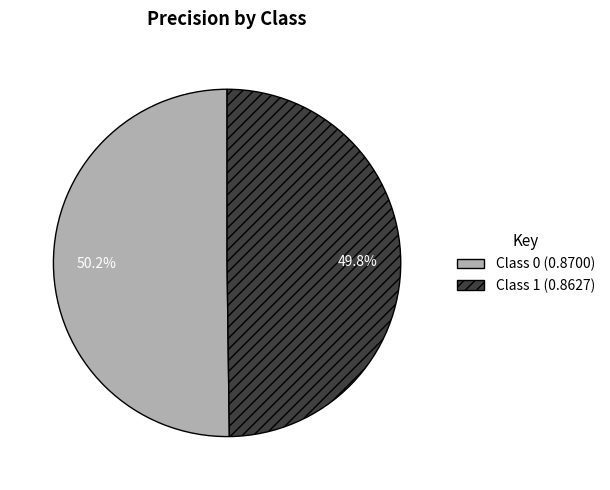

To the nearest percent, what is the average slice percentage?

50%